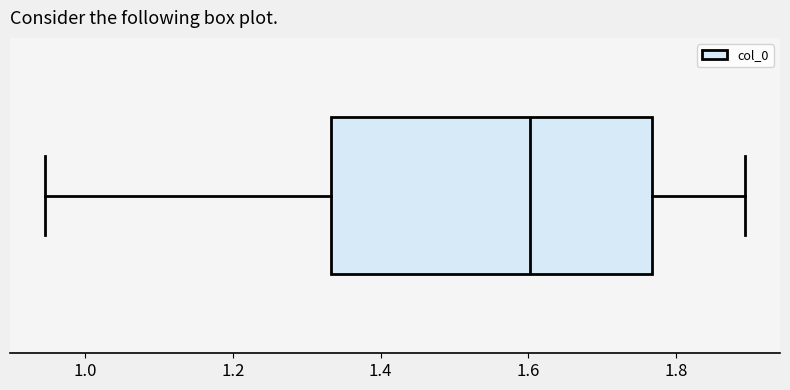

Where does the right whisker of the box end on the x-axis? The values are not printed on the chart, so give them approximately, as read against the axis.

1.90